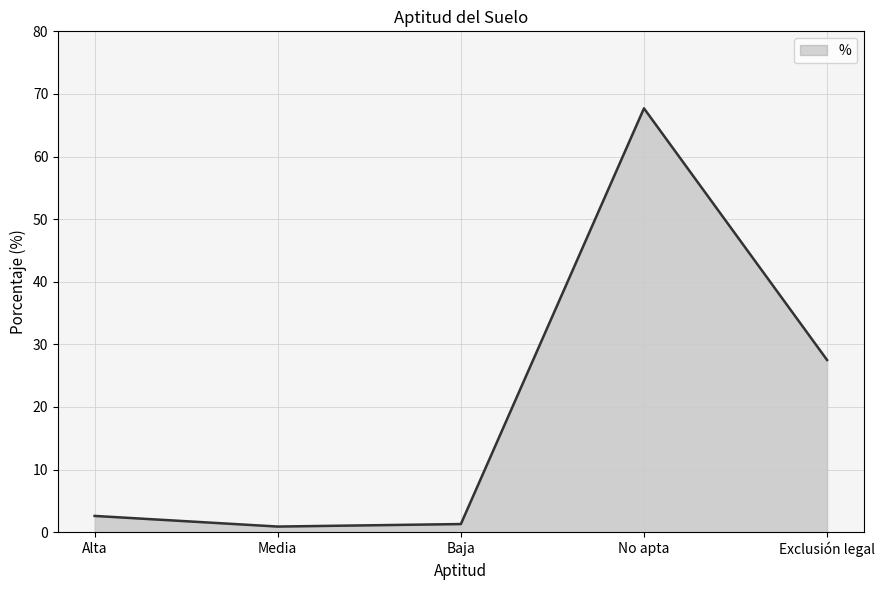

Count the number of values greater than 2.

3